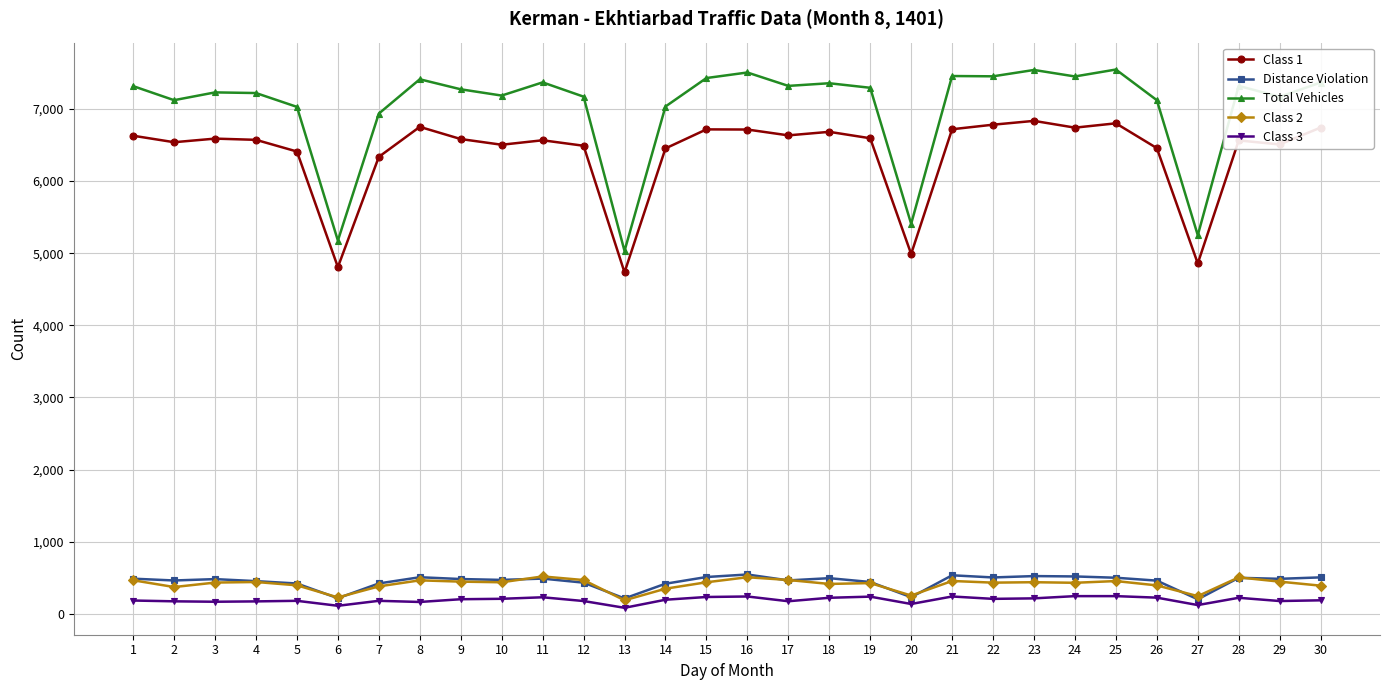

After their last crossing, which series has the higher values: Class 2 or Distance Violation?

Distance Violation